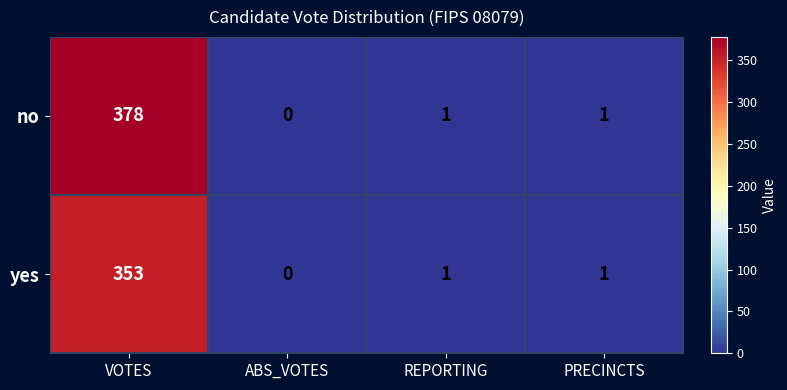

Rank the series by their maximum value, from highest to lowest.

no, yes